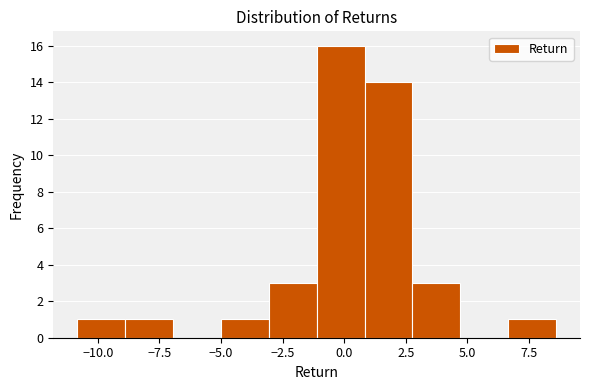

Around what value on the x-axis is the tallest bar? Give the approximate position of its centre, as read against the axis.

0.0